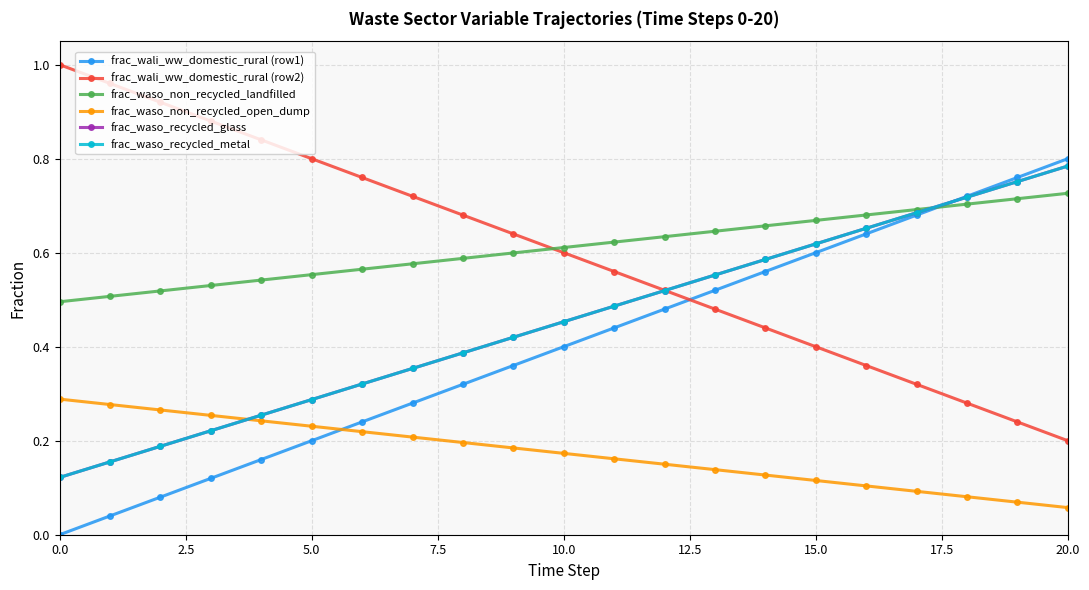

Is this an area chart (filled region under the line)?

No